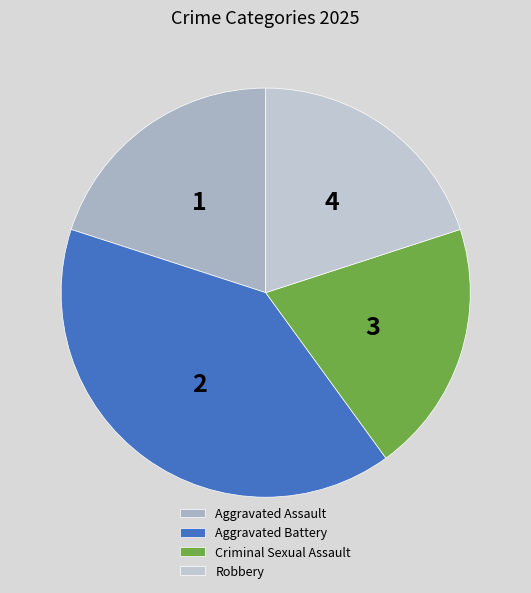

The Robbery slice represents 20% of the pie. True or false?

True